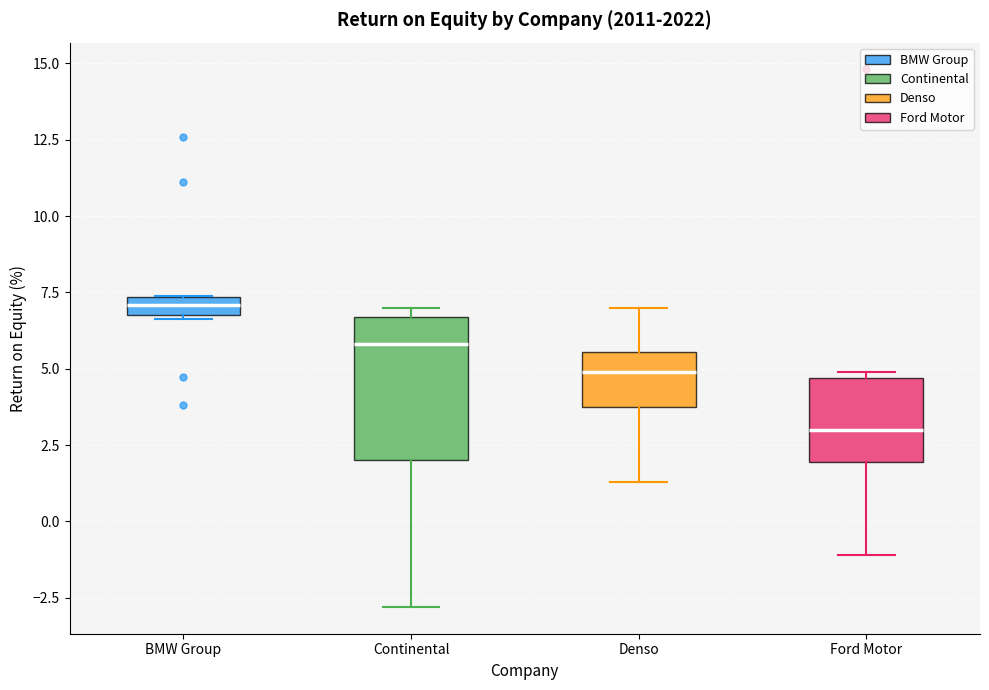

Where does the median line of the box for Ford Motor sit on the y-axis? The values are not printed on the chart, so give them approximately, as read against the axis.

3.0